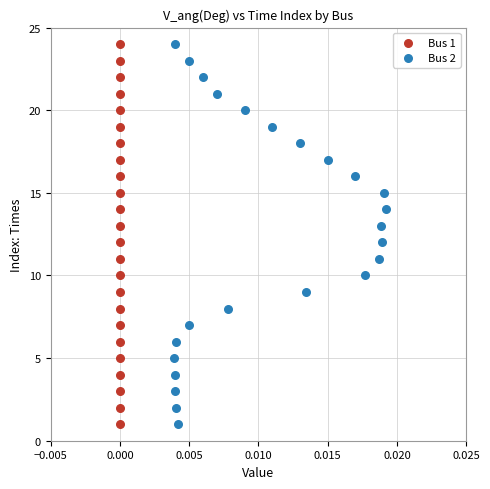

What are all the series names shown in the legend?

Bus 1, Bus 2